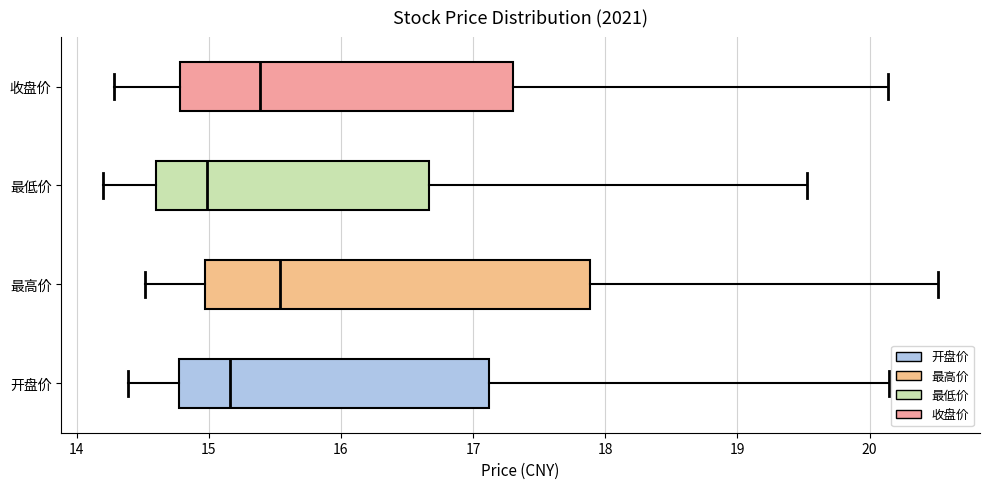

Where is the left edge of the box for 收盘价 on the x-axis? The values are not printed on the chart, so give them approximately, as read against the axis.

14.8